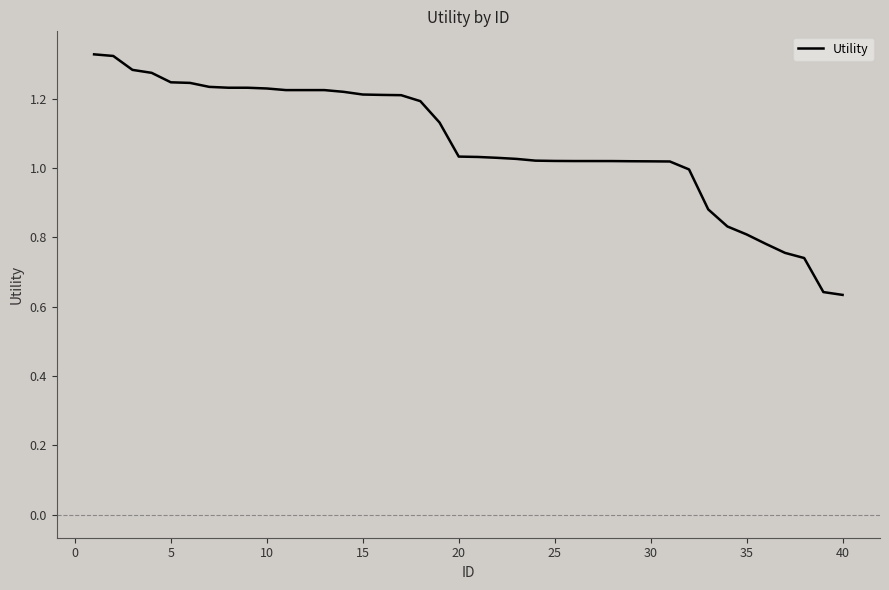

Count the number of categories in the chart.

40